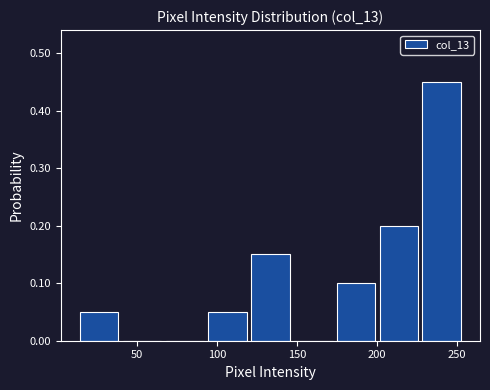

Reading left to right, transcribe this chart: for each bar, give the range it covers on the x-axis and its height. Neither the bar edges nor the heights are printed on the chart, so give them approximately, as read against the axes.

15 to 40: 0.05
40 to 65: 0
65 to 95: 0
95 to 120: 0.05
120 to 145: 0.15
145 to 175: 0
175 to 200: 0.10
200 to 225: 0.20
225 to 255: 0.45